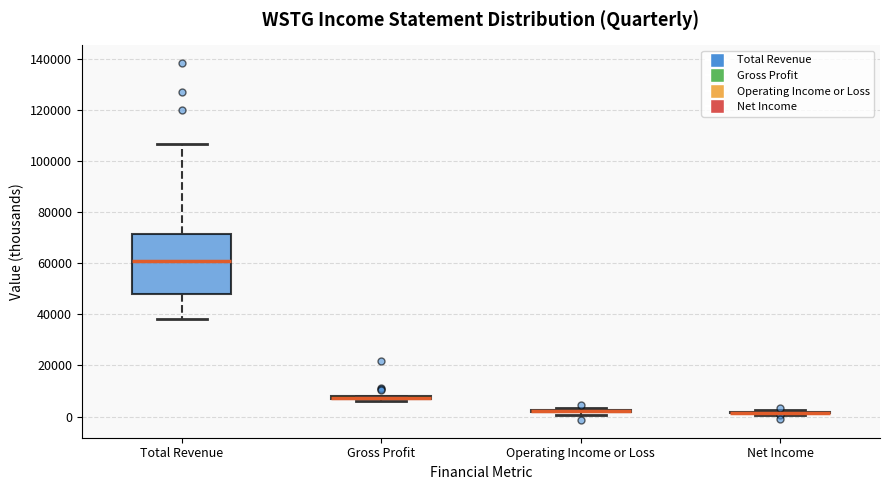

Comparing the boxes themselves (not the whiskers), which one is the tallest?

Total Revenue